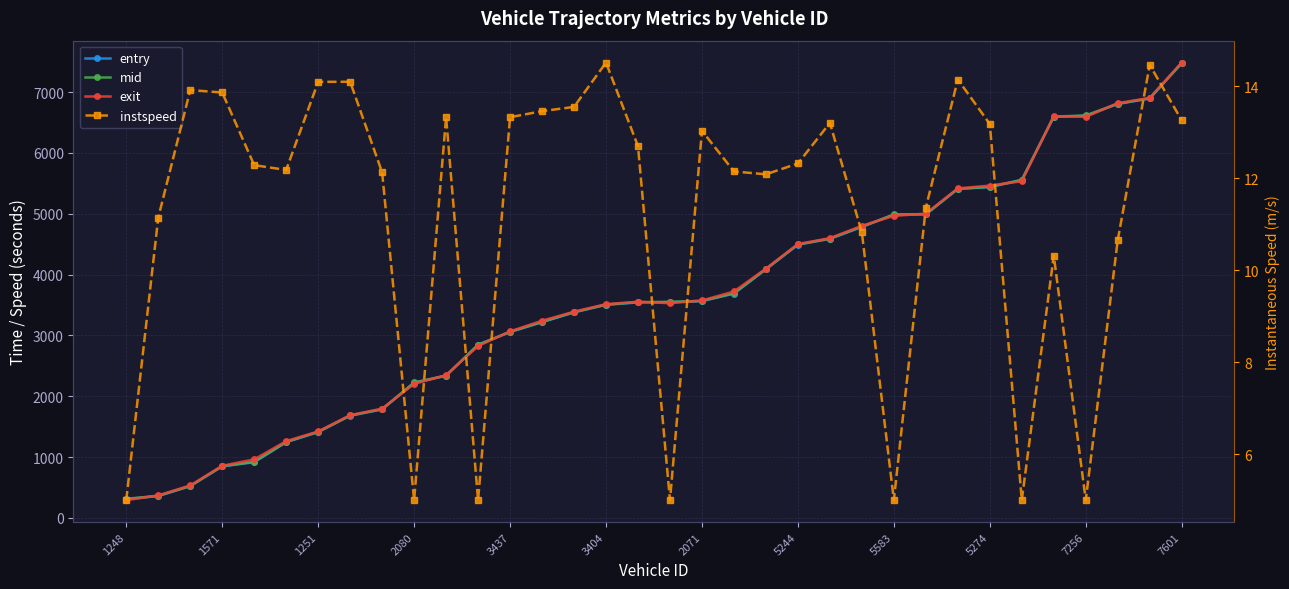

The instspeed series shows 14.5 at 3404. True or false?

True